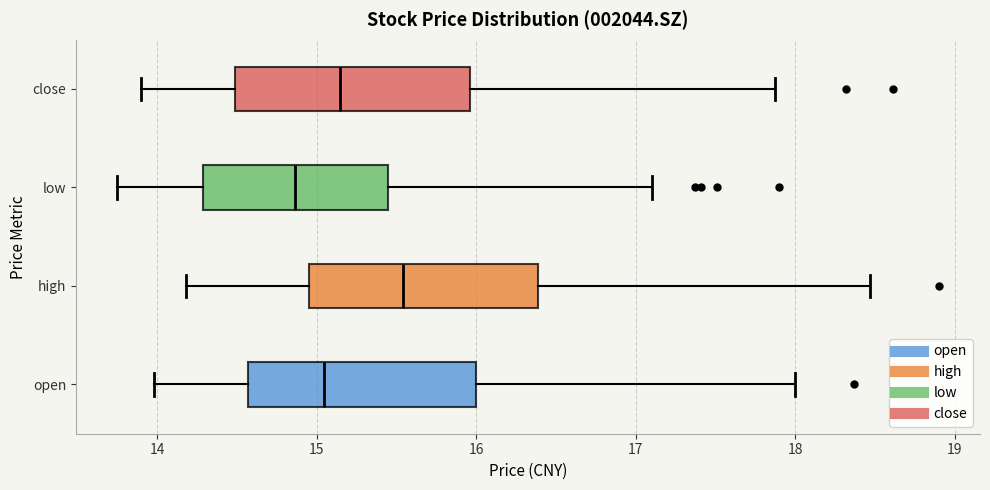

Reading bottom to top, read every box against the x-axis: the position of its median line, the range the box covers, and the ends of its whiskers. The values are not printed on the chart, so give them approximately, as read against the axis.

open: median 15.0, box 14.6 to 16.0, whiskers 14.0 to 18.0
high: median 15.5, box 15.0 to 16.4, whiskers 14.2 to 18.5
low: median 14.9, box 14.3 to 15.5, whiskers 13.8 to 17.1
close: median 15.1, box 14.5 to 16.0, whiskers 13.9 to 17.9